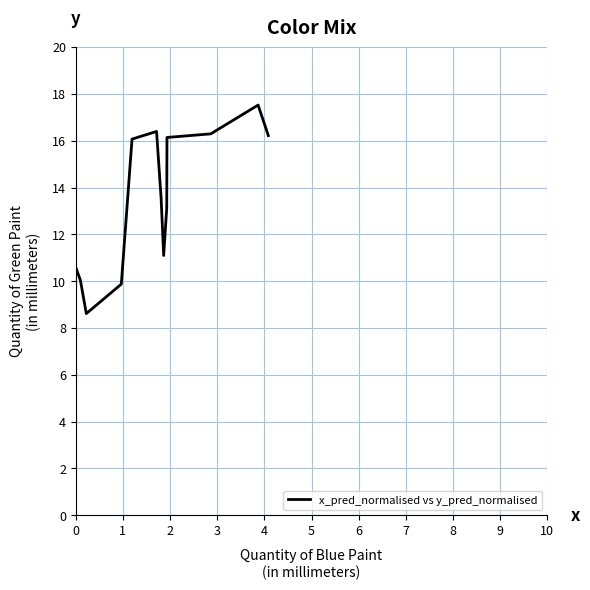

What is the maximum value shown in the chart?

17.5